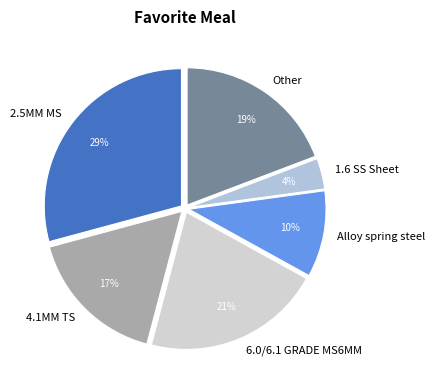

Combined, do Alloy spring steel and 1.6 SS Sheet account for over 50%?

No